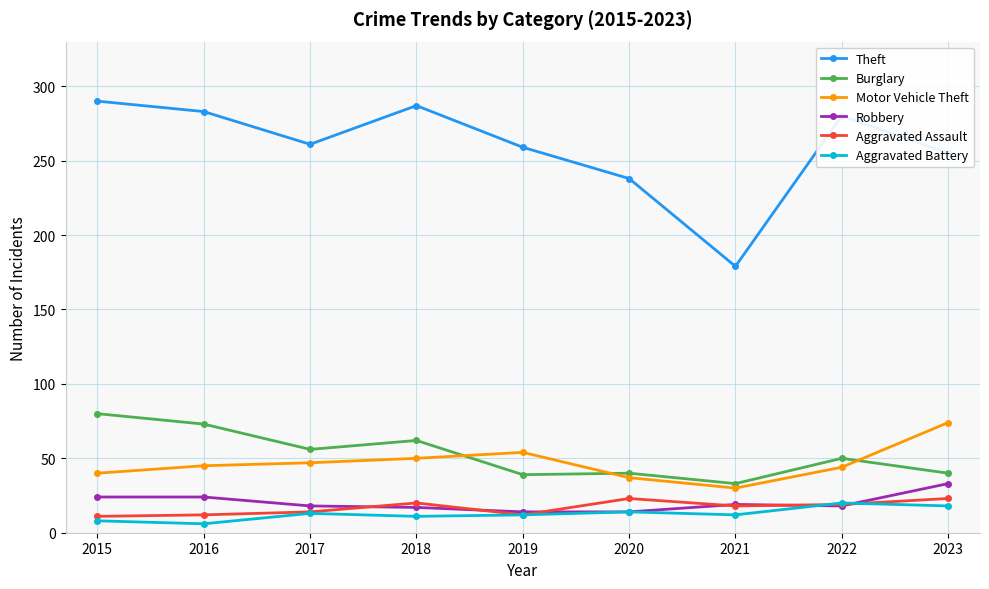

Where is the first local minimum for Theft?

2017